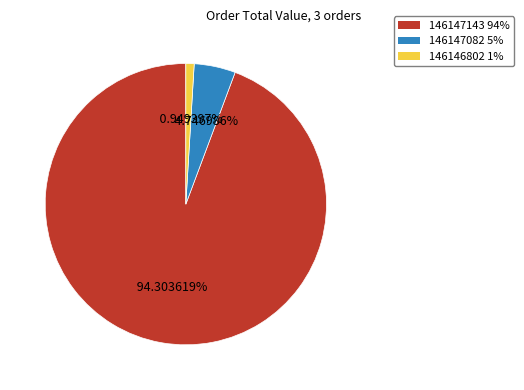

To the nearest percent, what is the average slice percentage?

33%